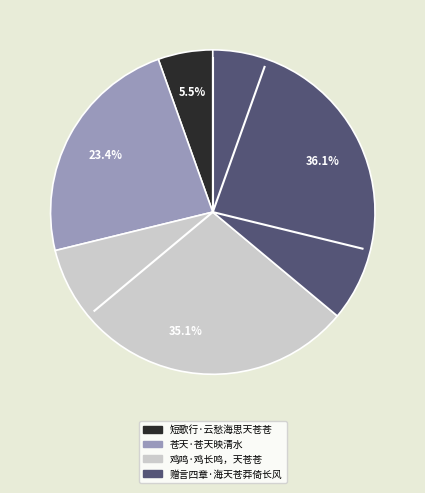

To the nearest percent, what percentage of the pie is 苍天·苍天映清水?

23%